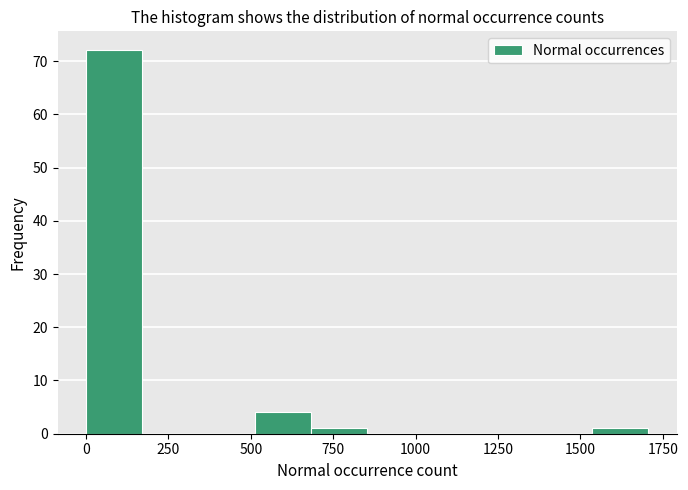

Around what value on the x-axis is the tallest bar? Give the approximate position of its centre, as read against the axis.

100